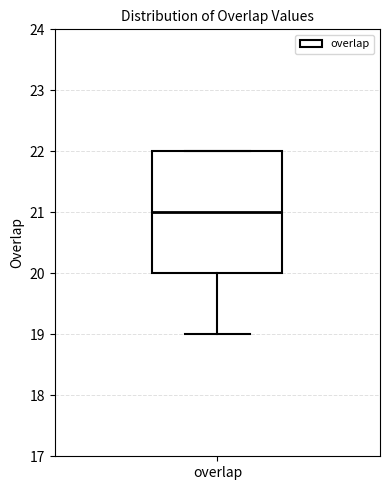

Read this box plot against the y-axis: the position of the median line, the range covered by the box, and the ends of both whiskers. The values are not printed on the chart, so give them approximately, as read against the axis.

median 21, box 20 to 22, whiskers 19 to 22